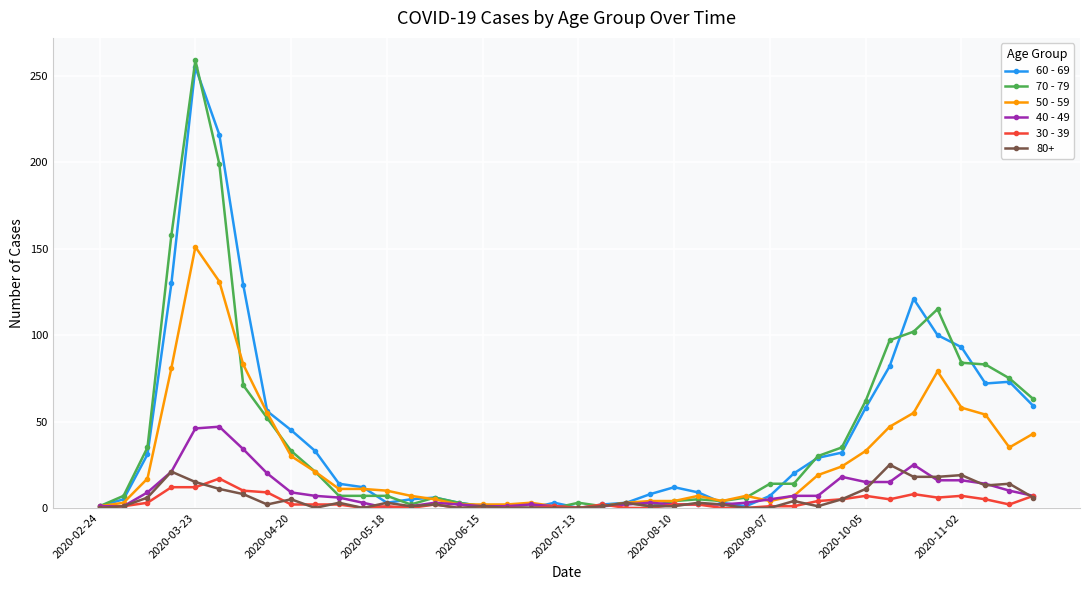

Which series has the widest spread of values?

70 - 79